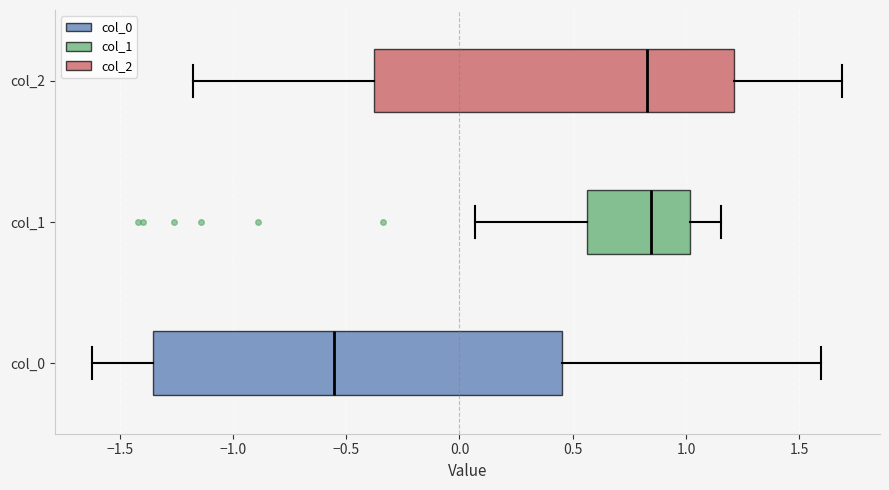

Where does the right whisker of the box for col_1 end on the x-axis? The values are not printed on the chart, so give them approximately, as read against the axis.

1.15